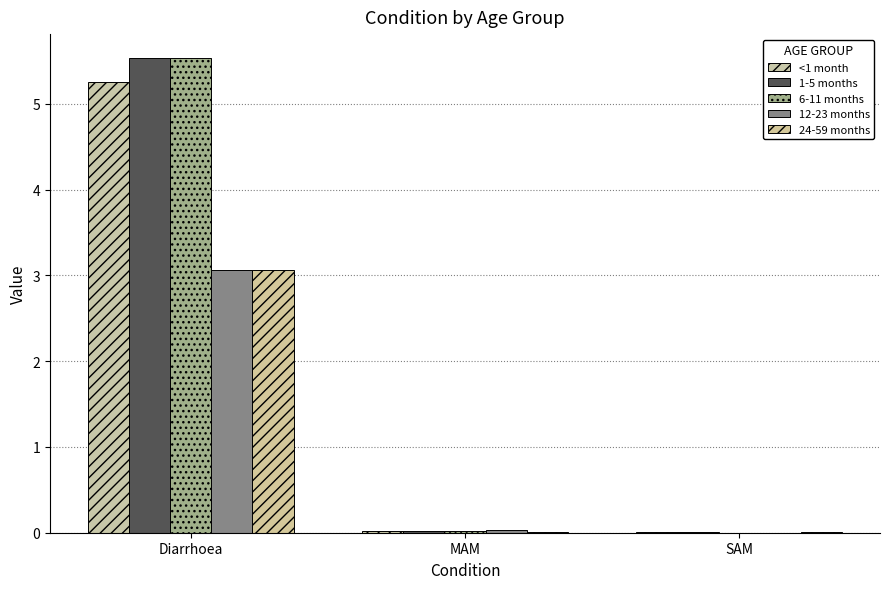

What is the label of the 1st bar from the left?

Diarrhoea